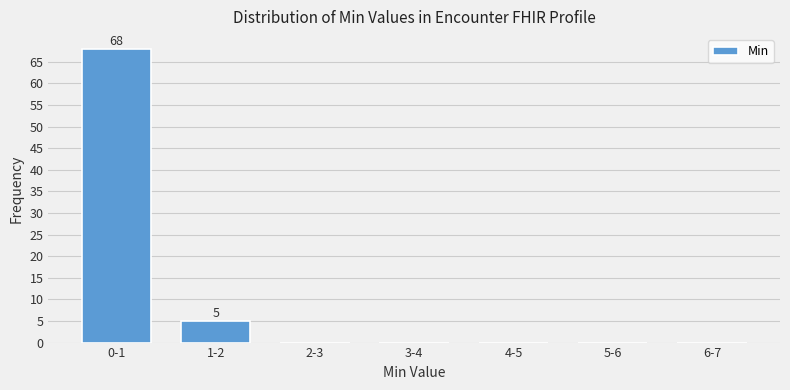

Reading left to right, transcribe all the data shown in this chart.

0-1=68	1-2=5	2-3=0	3-4=0	4-5=0	5-6=0	6-7=0